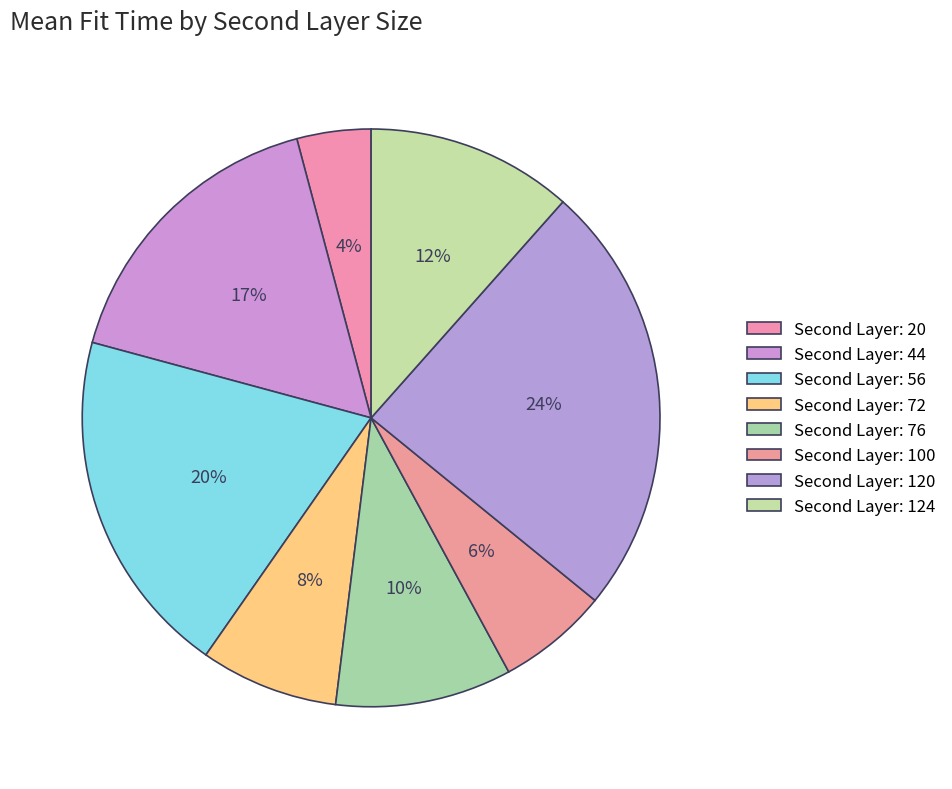

Count the number of slices in the pie.

8